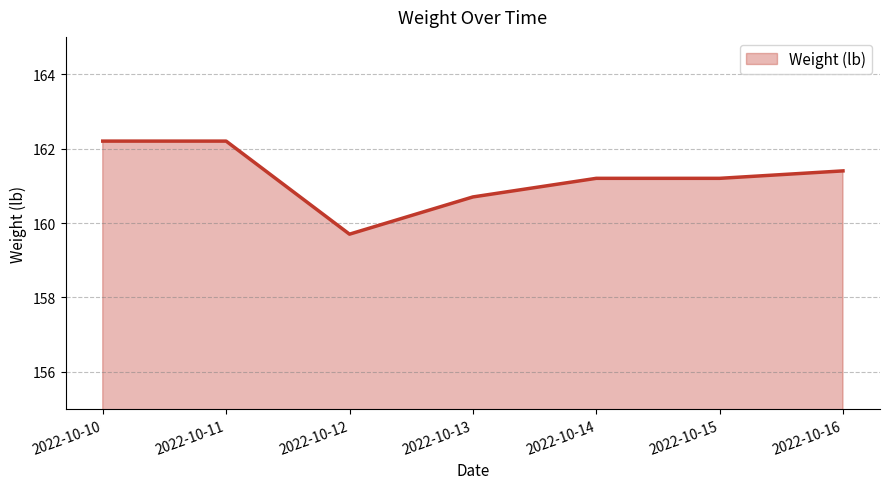

Where is the first local minimum?

2022-10-12